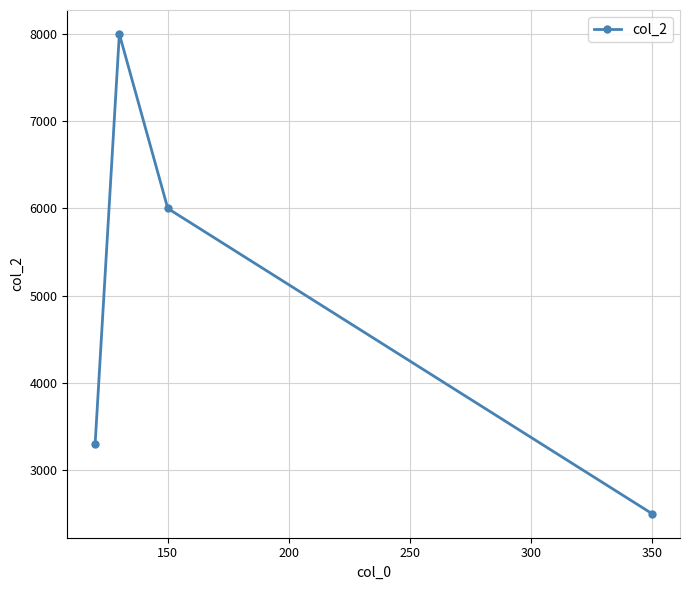

What is the difference between the maximum and second lowest values?

4700